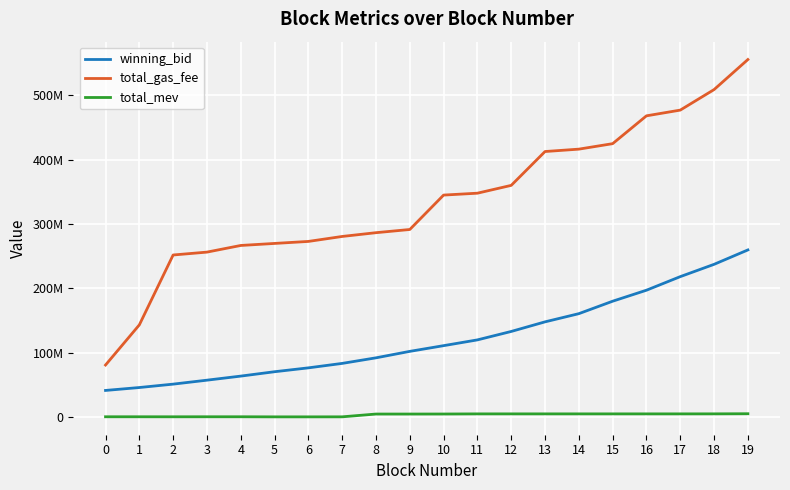

Reading left to right, transcribe all the data shown in this chart.

winning_bid: 0=41101008.1	1=45633712.6	2=50898416.0	3=57052504.2	4=63378162.1	5=70184593.1	6=76198449.4	7=83121231.6	8=91783885.3	9=101823832.2	10=110701809.6	11=119667266.1	12=132773382.8	13=147693398.6	14=160424110.7	15=179779884.4	16=196870710.7	17=217977961.9	18=237094423.4	19=259481635.3
total_gas_fee: 0=80603005.0	1=142990011.0	2=251610026.0	3=256090052.0	4=266420070.0	5=269580069.0	6=272700068.0	7=280420060.0	8=286280046.0	9=291250037.0	10=344730029.0	11=347670025.0	12=359820021.0	13=412420013.0	14=416130007.0	15=424640008.0	16=467900008.0	17=476800011.0	18=508700017.0	19=555400027.0
total_mev: 0=174600.0	1=174600.0	2=135200.0	3=177200.0	4=177200.0	5=42000.0	6=42000.0	7=84000.0	8=4418200.0	9=4418200.0	10=4464700.0	11=4658500.0	12=4672400.0	13=4672400.0	14=4672400.0	15=4672400.0	16=4672400.0	17=4672400.0	18=4709200.0	19=4889600.0